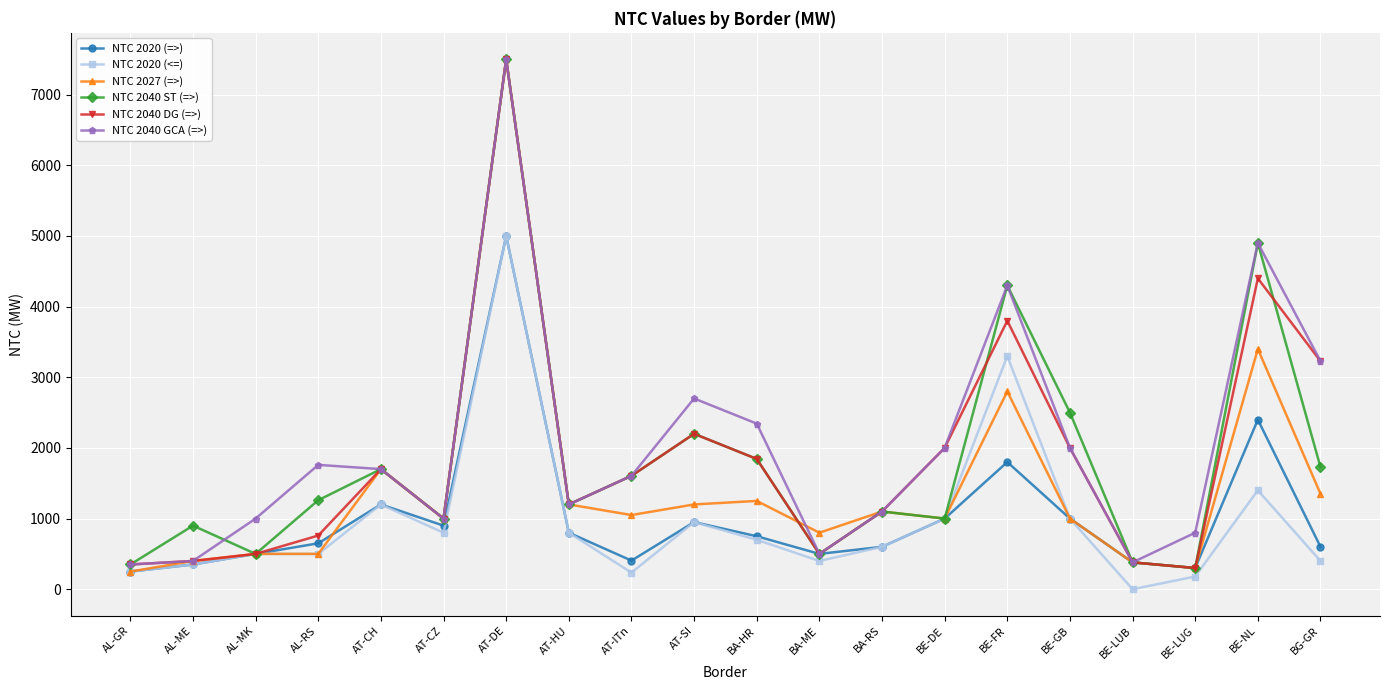

What is the spread (max minus min) of values at AL-ME?

550